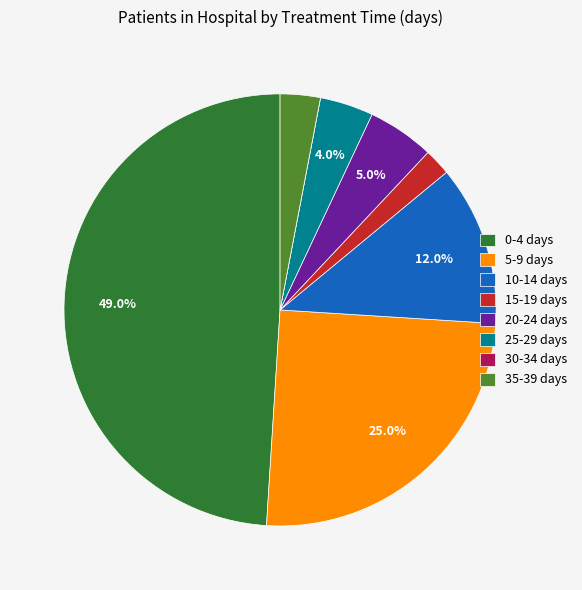

How much of the chart is everything except 10-14 days?

88.0%